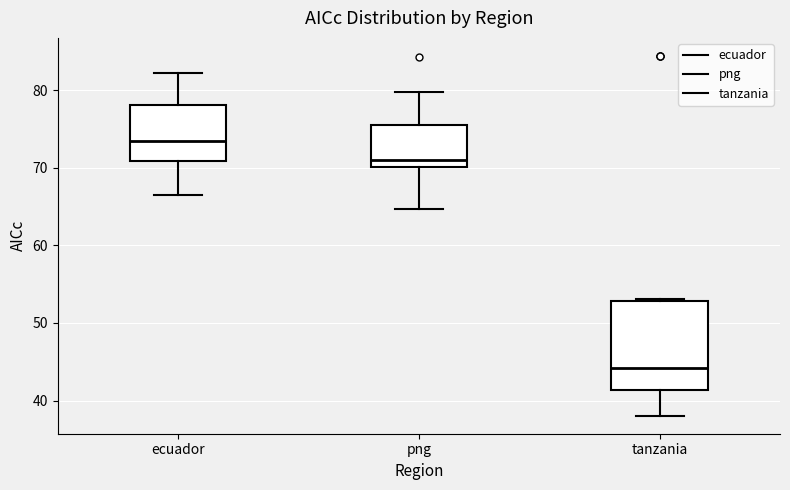

Which box is the tallest, from its lower edge to its upper edge?

tanzania